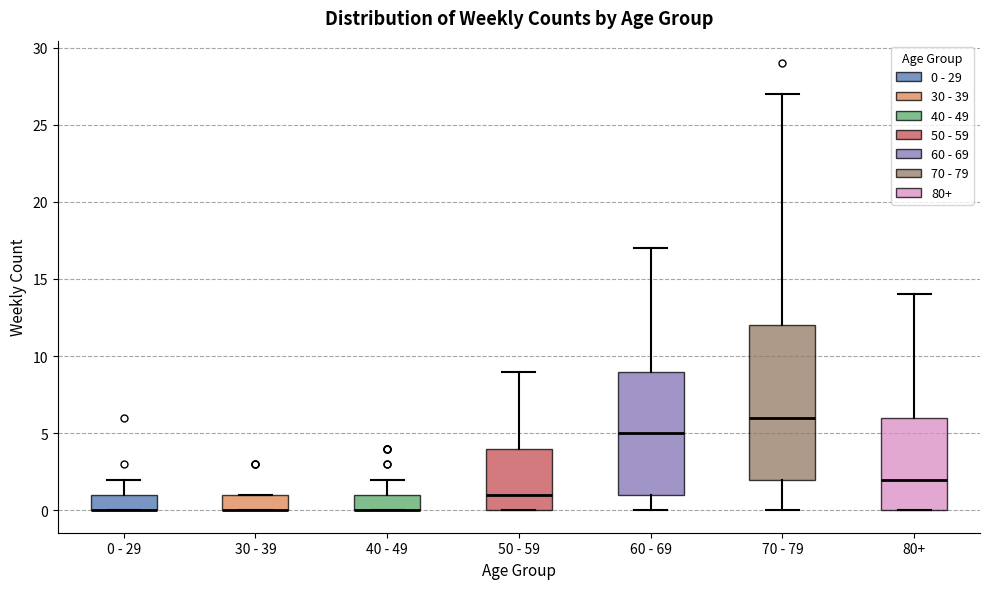

Reading left to right, read every box against the y-axis: the position of its median line, the range the box covers, and the ends of its whiskers. The values are not printed on the chart, so give them approximately, as read against the axis.

0 - 29: median 0 (drawn on the box's lower edge), box 0 to 1, whiskers 0 to 2
30 - 39: median 0 (drawn on the box's lower edge), box 0 to 1, whiskers 0 to 1
40 - 49: median 0 (drawn on the box's lower edge), box 0 to 1, whiskers 0 to 2
50 - 59: median 1, box 0 to 4, whiskers 0 to 9
60 - 69: median 5, box 1 to 9, whiskers 0 to 17
70 - 79: median 6, box 2 to 12, whiskers 0 to 27
80+: median 2, box 0 to 6, whiskers 0 to 14